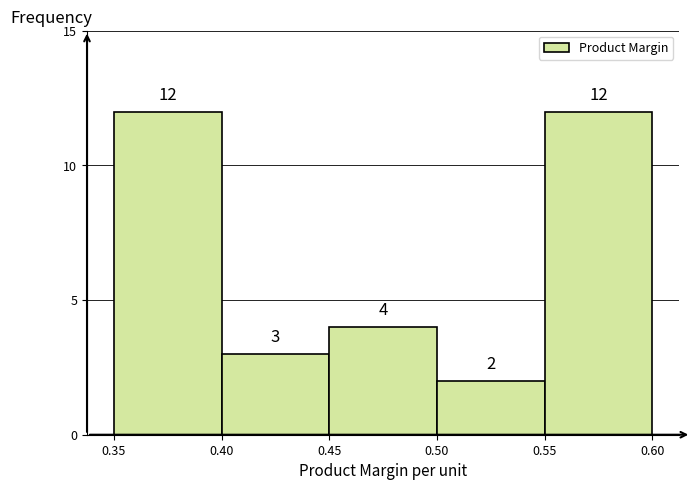

Reading left to right, list every bar in this chart as the range it spans on the x-axis followed by its height.

0.35 to 0.40: 12
0.40 to 0.45: 3
0.45 to 0.50: 4
0.50 to 0.55: 2
0.55 to 0.60: 12